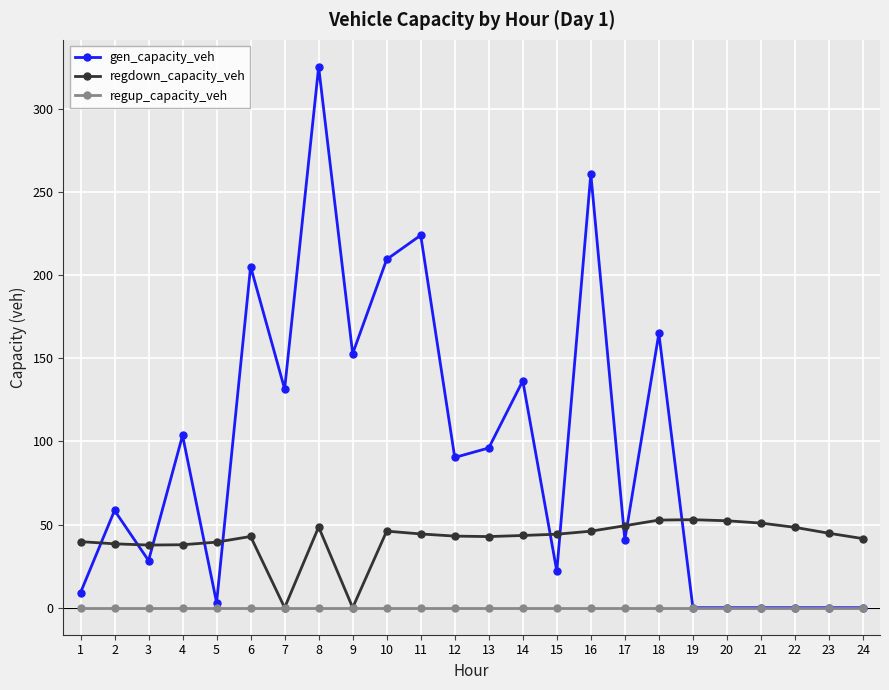

The regdown_capacity_veh series shows 49.9 at 3. True or false?

False